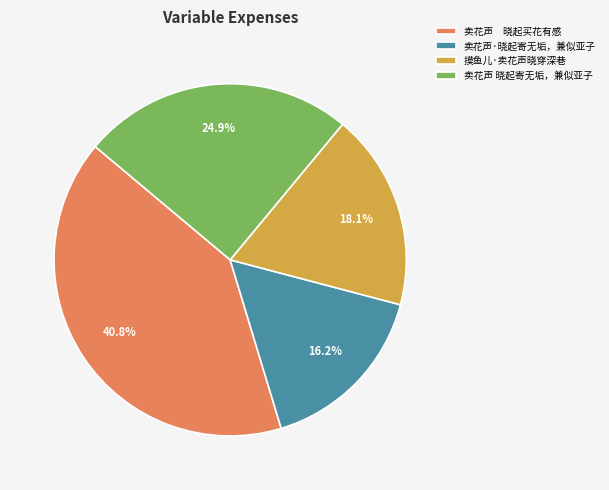

Is it true that 卖花声 晓起寄无垢，兼似亚子 is 17% of the pie?

False